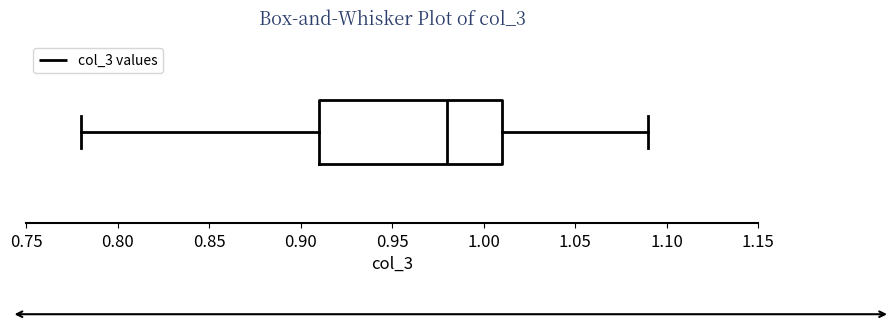

Transcribe this box plot: give where the median line is, the range the box spans, and where the two whiskers end, as read against the x-axis. The values are not printed on the chart, so give them approximately, as read against the axis.

median 0.98, box 0.91 to 1.01, whiskers 0.78 to 1.09